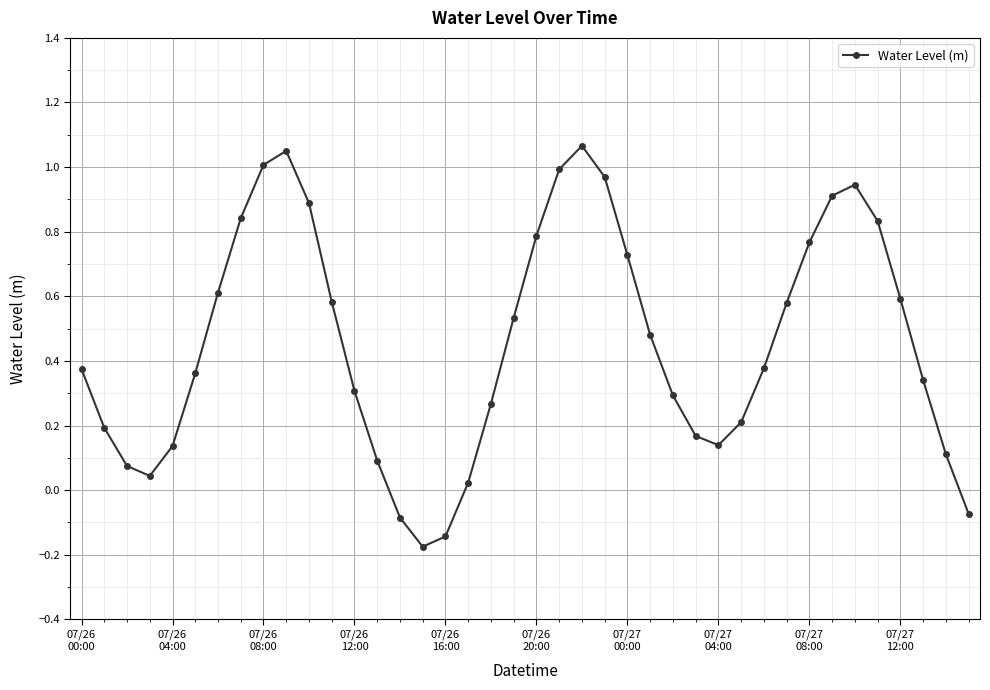

What is the sum of all values?

18.2